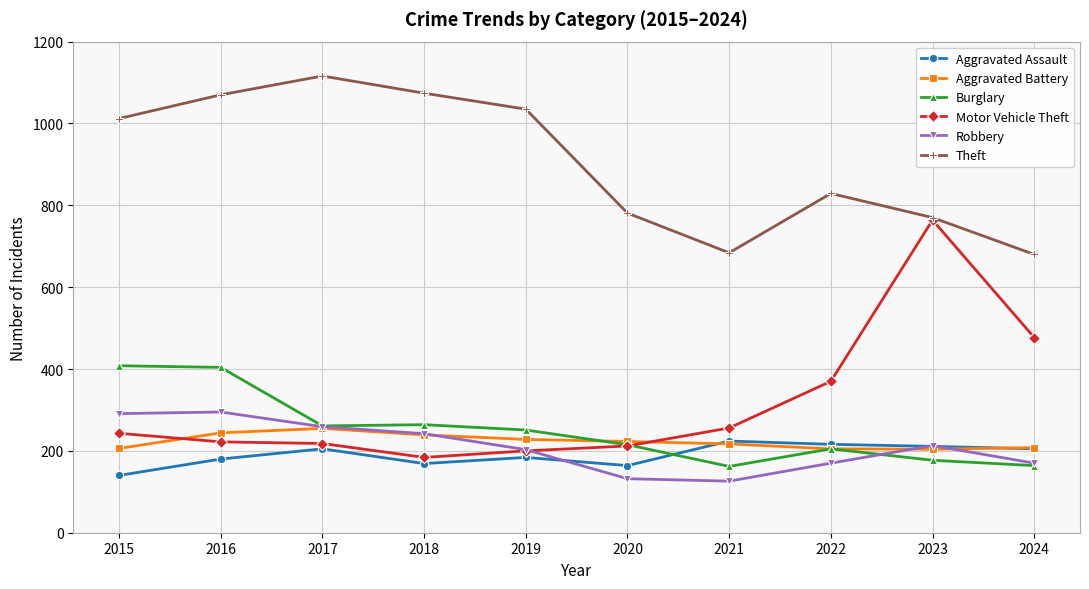

What is the value of the Motor Vehicle Theft point at the 6th from the left?

212